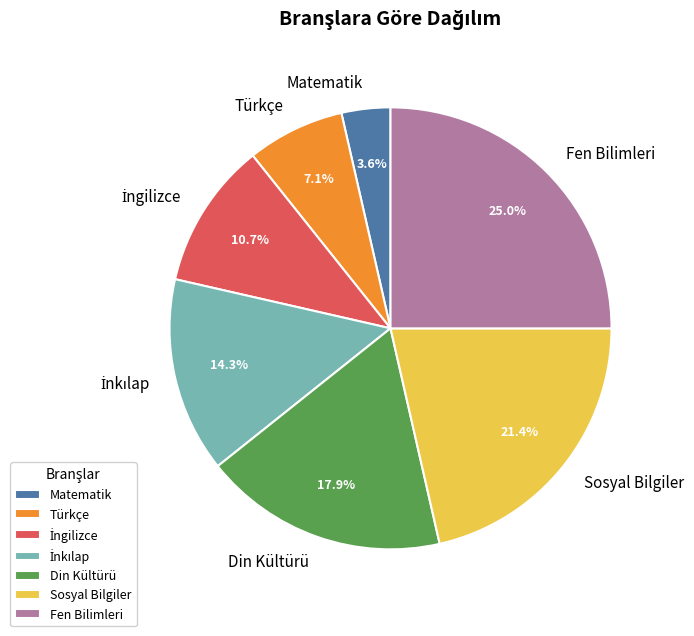

Approximately how many times larger is the value at Matematik compared to Din Kültürü?

0.2